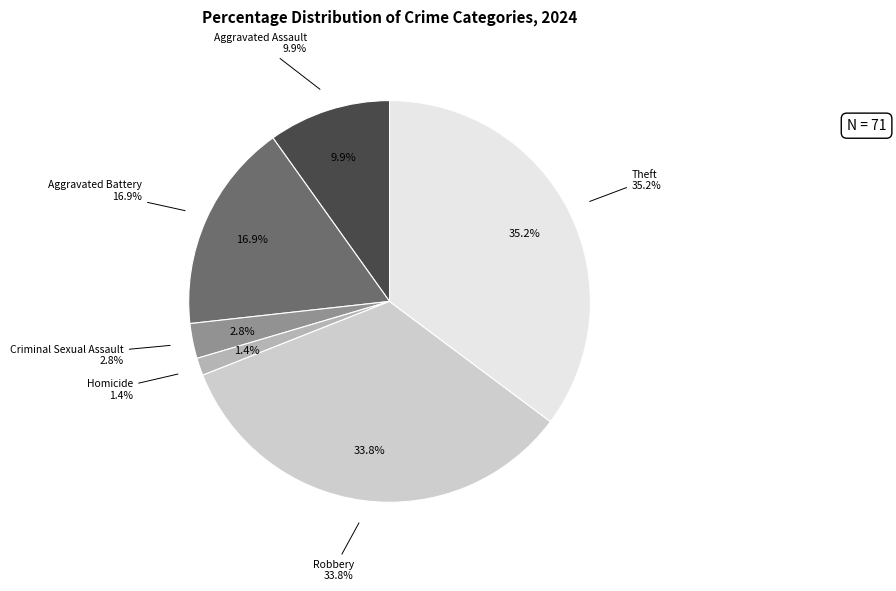

What percentage do Theft and Aggravated Assault together represent?

45.1%